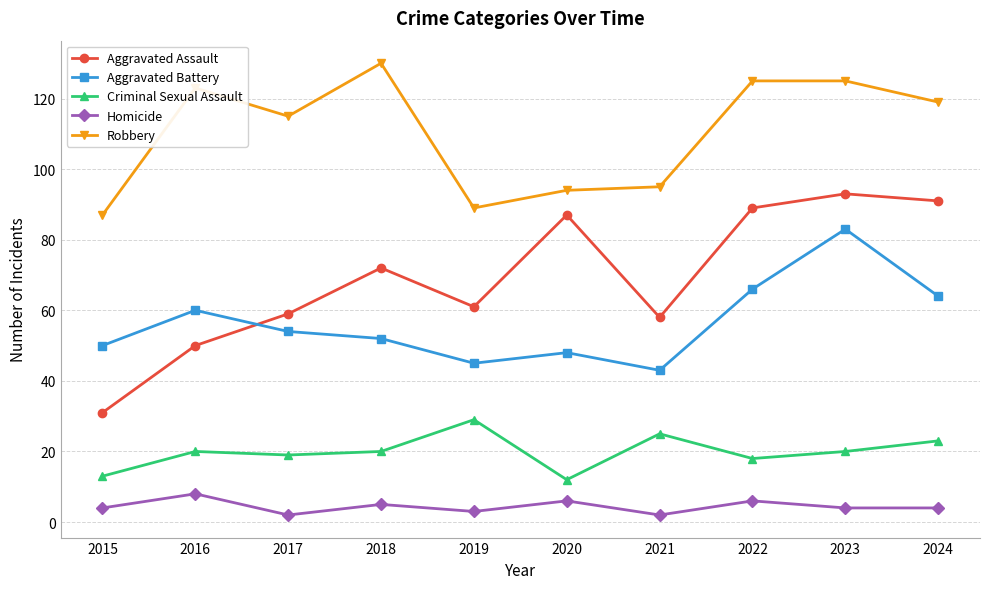

What is the sum of the Robbery values at 2020 and 2022?

219